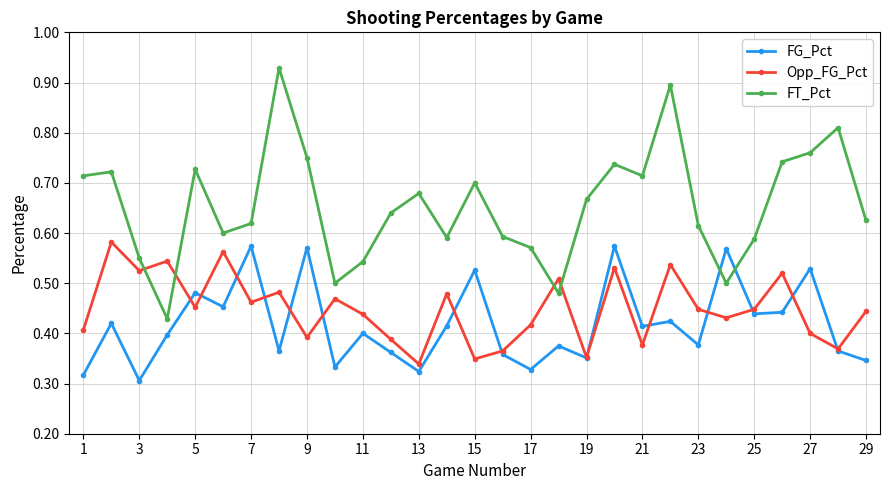

How many FT_Pct values are between 0 and 1?

29